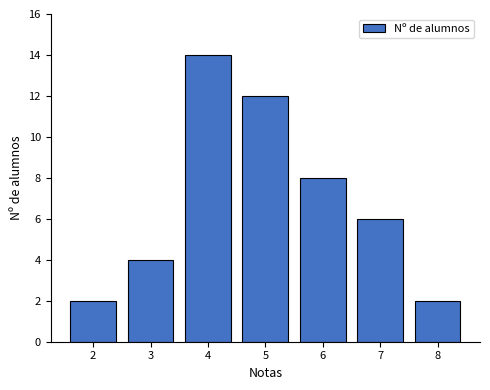

Reading left to right, transcribe all the data shown in this chart.

2	4	14	12	8	6	2